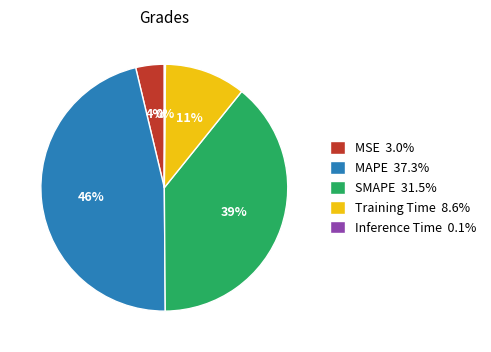

Combined, do Training Time 8.6% and MAPE 37.3% account for over 50%?

Yes